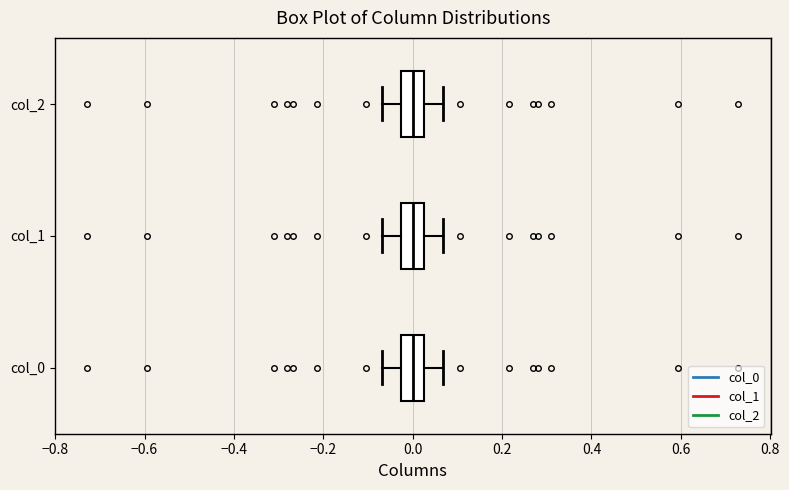

Where does the left whisker of the box for col_1 end on the x-axis? The values are not printed on the chart, so give them approximately, as read against the axis.

-0.06